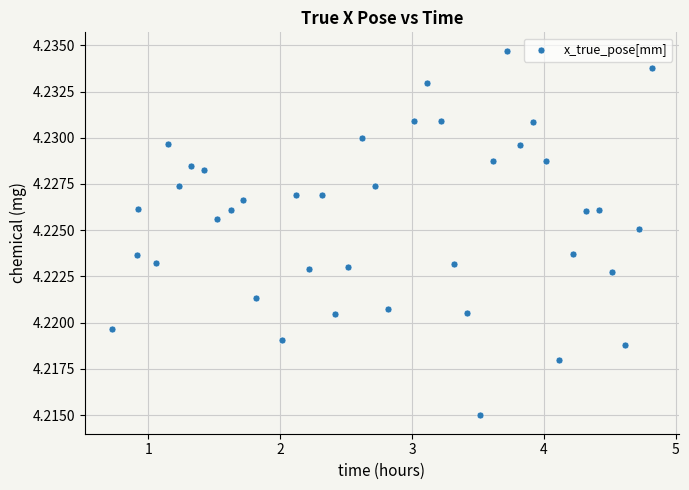

What is the range of X values (max minus min)?

4.1